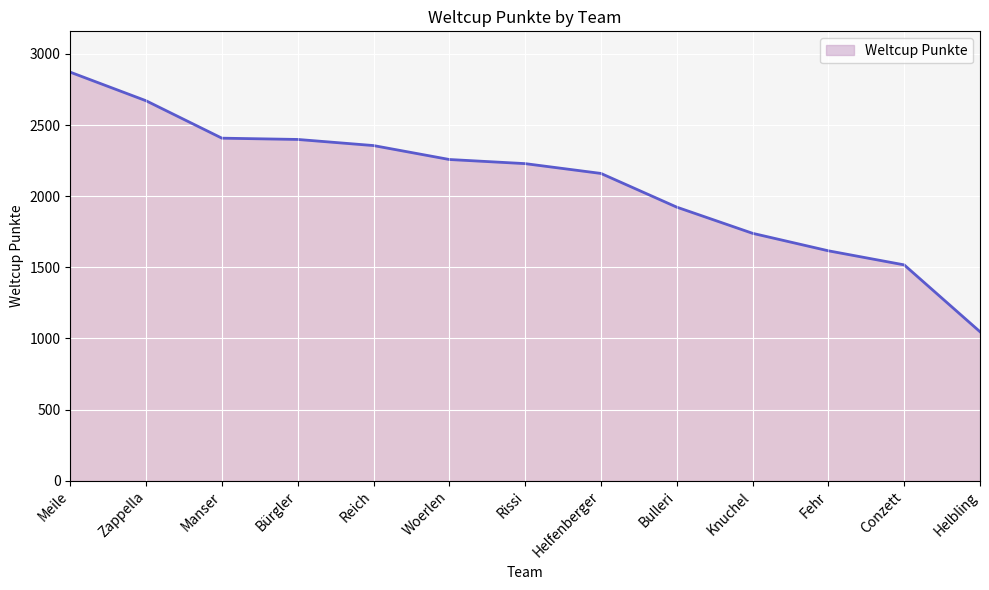

What is the maximum value shown in the chart?

2872